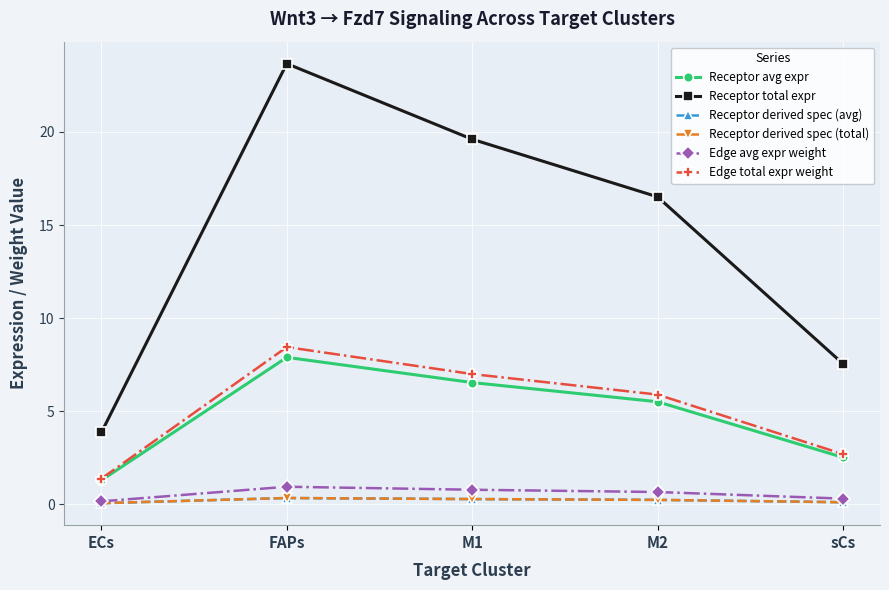

Is this an area chart (filled region under the line)?

No